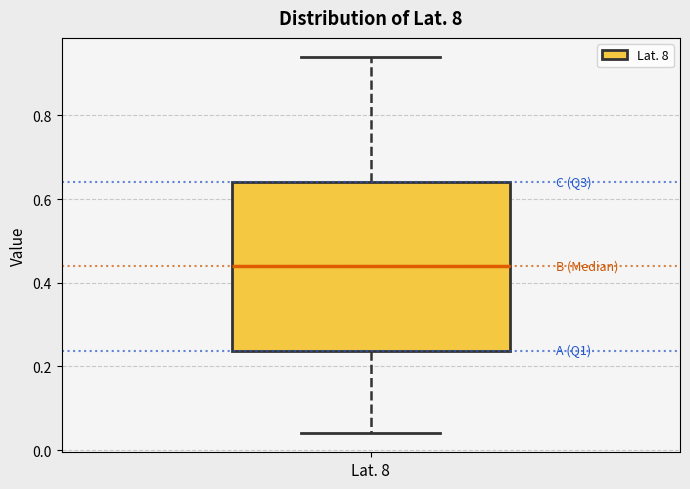

Read this box plot against the y-axis: the position of the median line, the range covered by the box, and the ends of both whiskers. The values are not printed on the chart, so give them approximately, as read against the axis.

median 0.44, box 0.24 to 0.64, whiskers 0.04 to 0.94